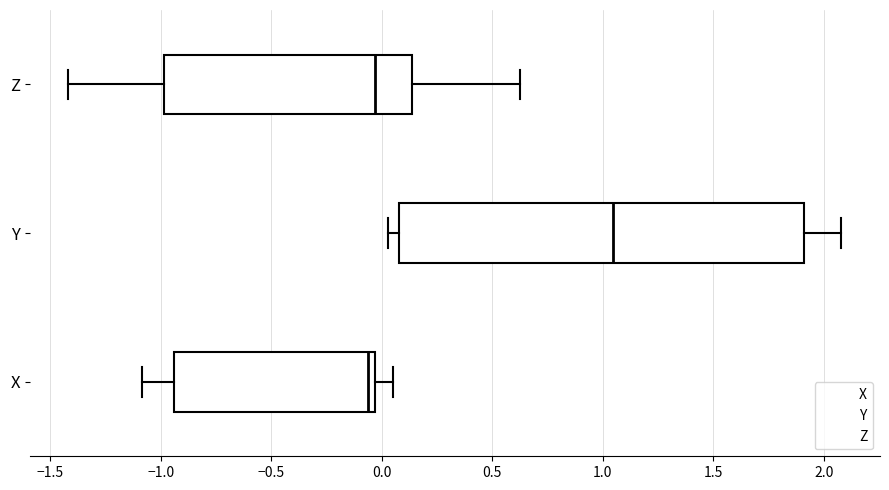

Where is the right edge of the box for Z on the x-axis? The values are not printed on the chart, so give them approximately, as read against the axis.

0.15